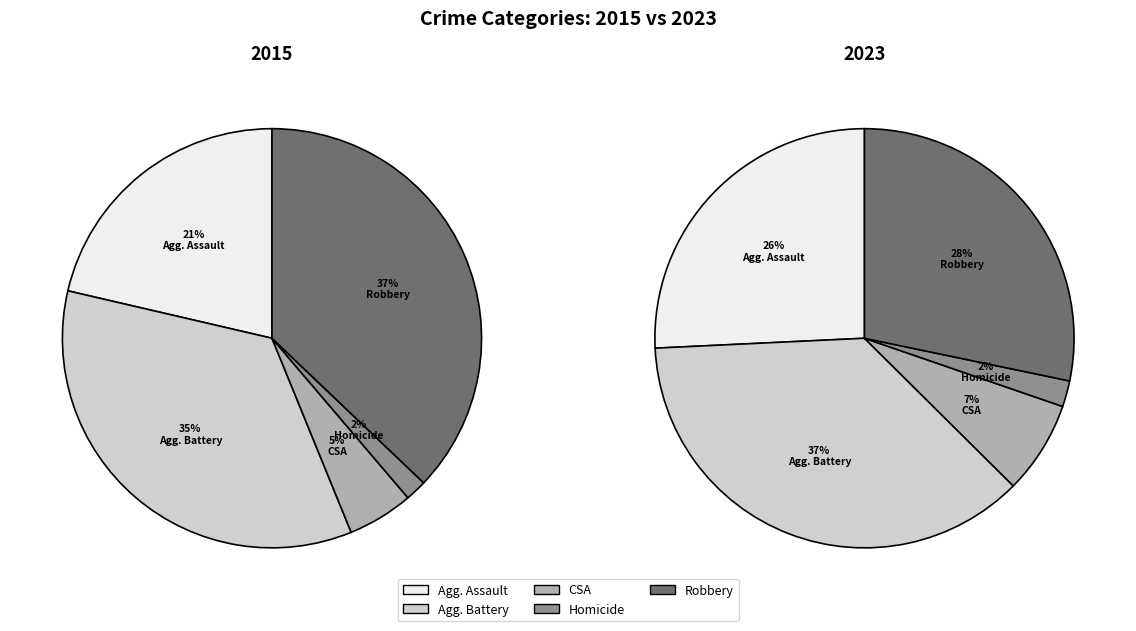

Which has a higher value, Aggravated Assault or Robbery?

Robbery